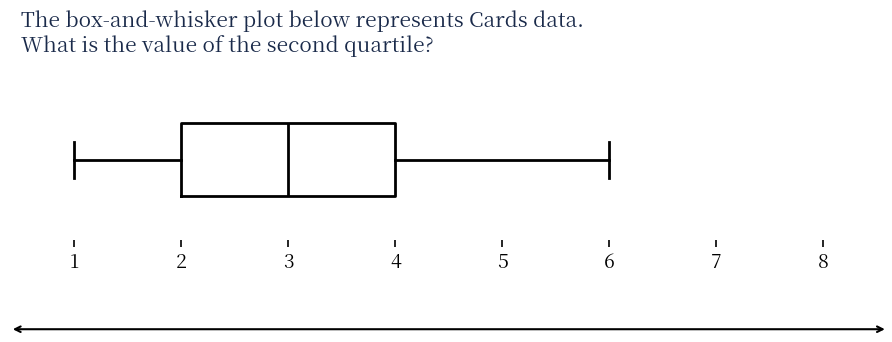

Where is the right edge of the box on the x-axis? The values are not printed on the chart, so give them approximately, as read against the axis.

4